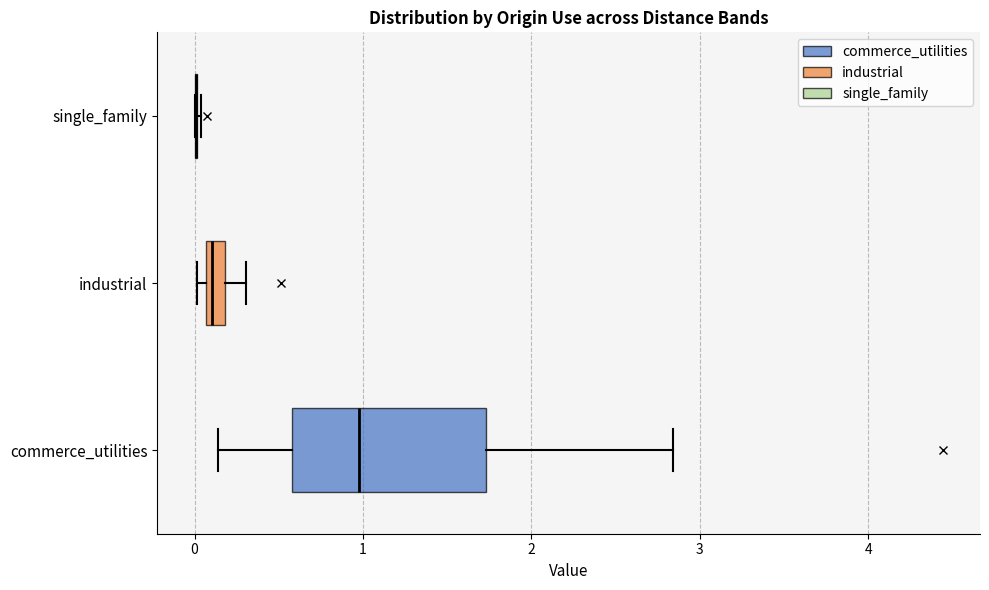

Comparing the boxes themselves (not the whiskers), which one is the widest?

commerce_utilities